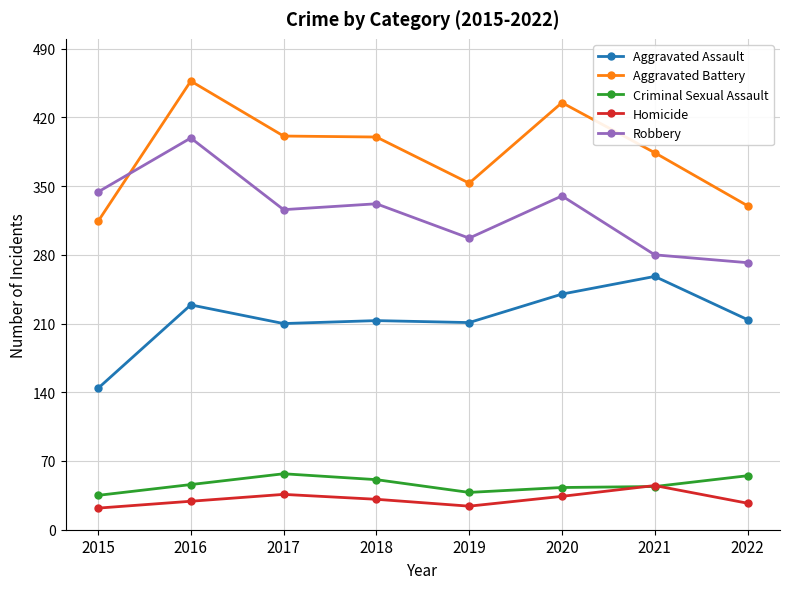

Is the value of Aggravated Battery at 2017 greater than the value of Aggravated Assault at 2020?

Yes